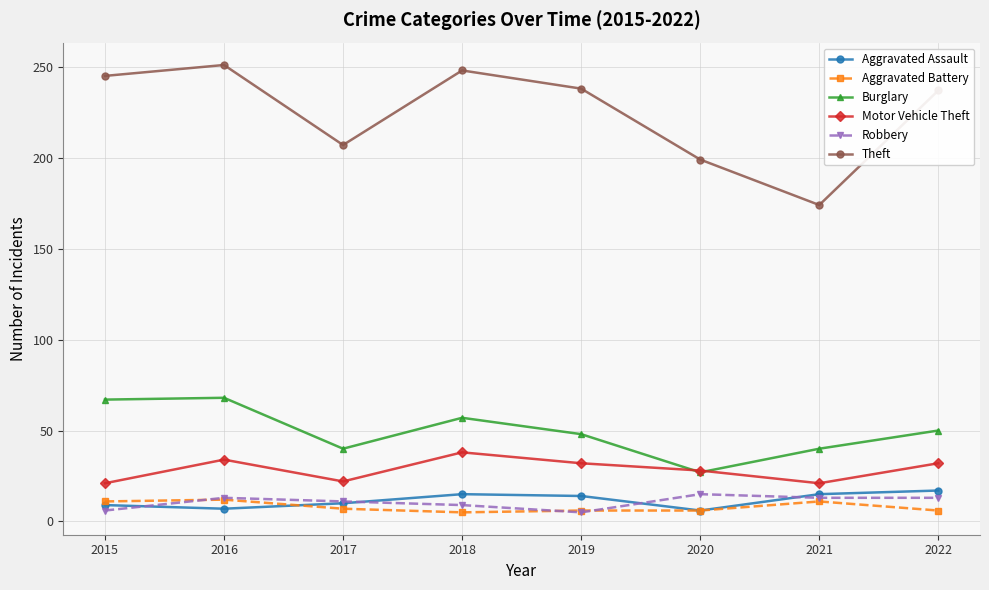

What is the sum of all Aggravated Assault values?

93